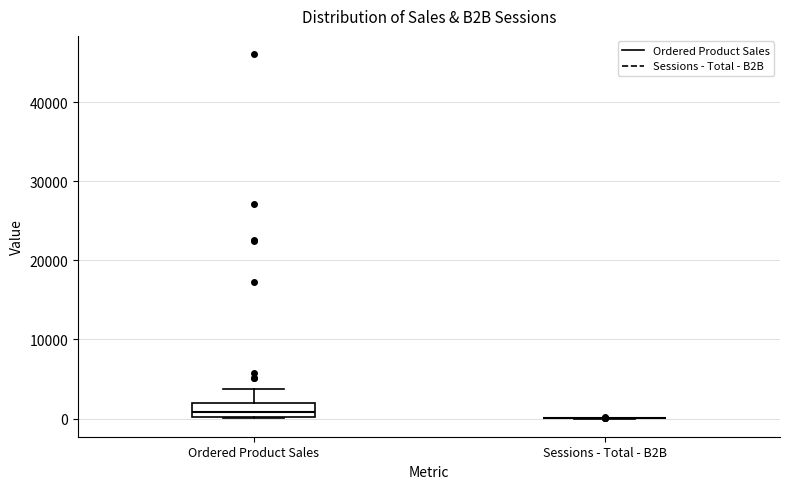

Reading left to right, read every box against the y-axis: the position of its median line, the range the box covers, and the ends of its whiskers. The values are not printed on the chart, so give them approximately, as read against the axis.

Ordered Product Sales: median 1000, box 0 to 2000, whiskers 0 to 4000
Sessions - Total - B2B: box collapsed to a line at 0, whiskers 0 to 0